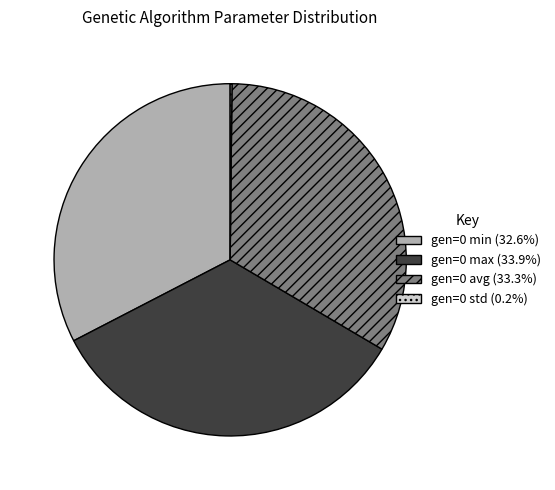

Does gen=0 min represent more than half of the total?

No